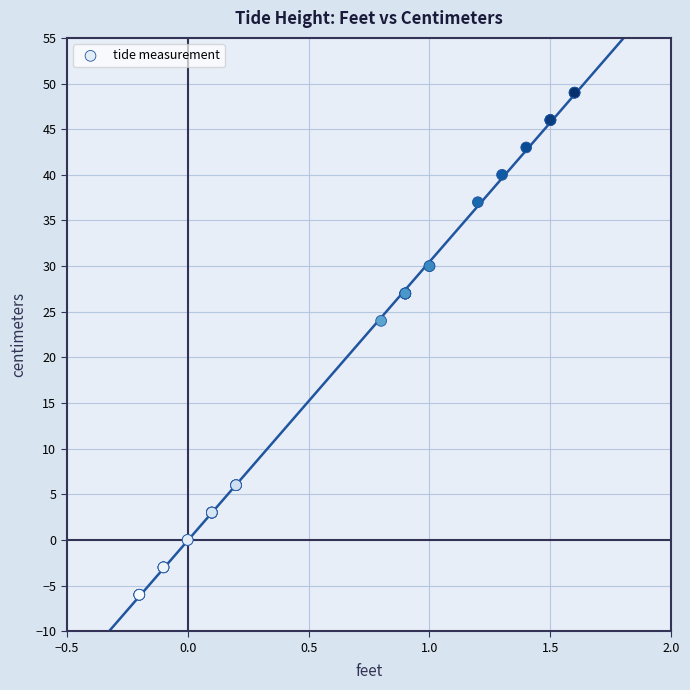

What Y value in the scatter plot is closest to 21?

24